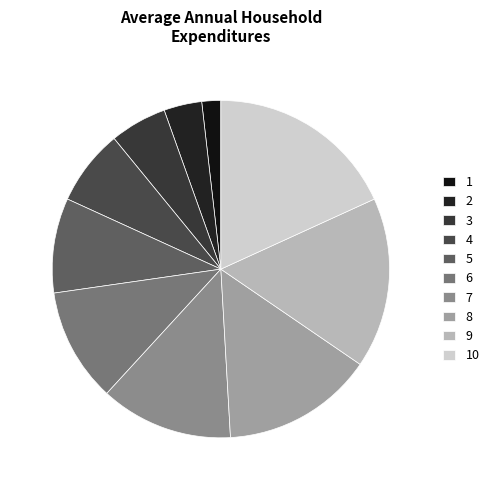

Is it true that 10 is 26% of the pie?

False